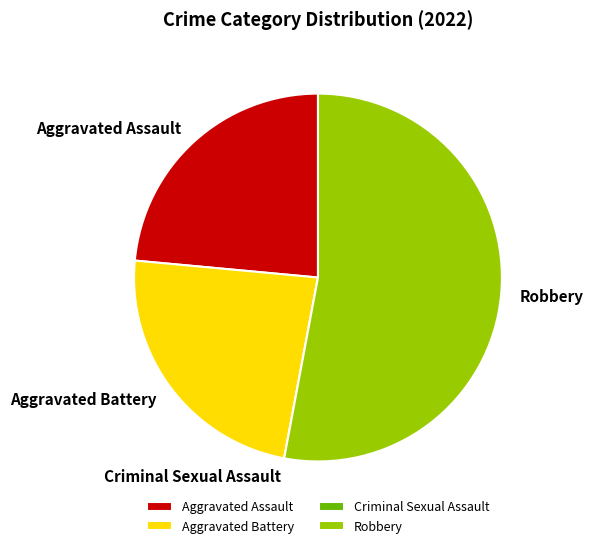

Between Aggravated Assault and Robbery, which is larger?

Robbery